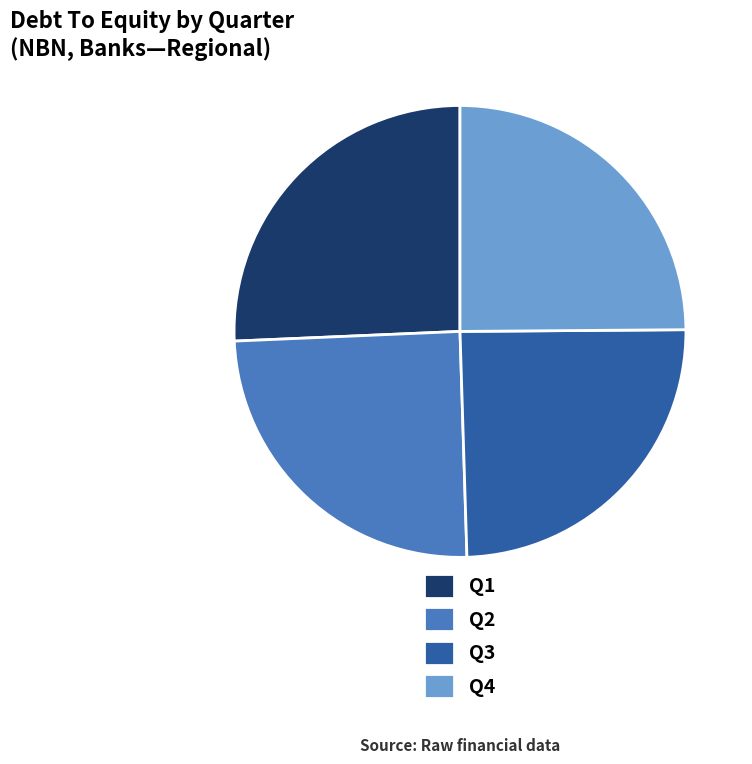

Between Q4 and Q1, which is larger?

Q1